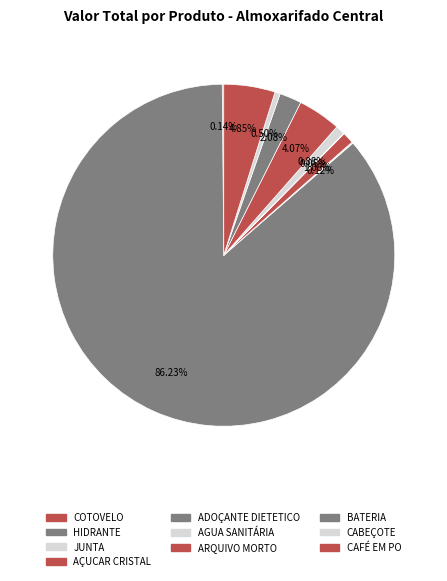

What is the change in value from ADOÇANTE DIETETICO to ARQUIVO MORTO?

+4359.5